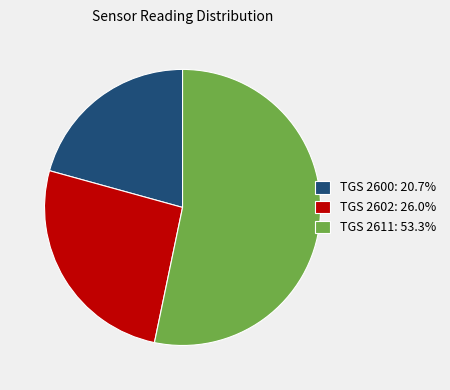

Count the number of slices in the pie.

3